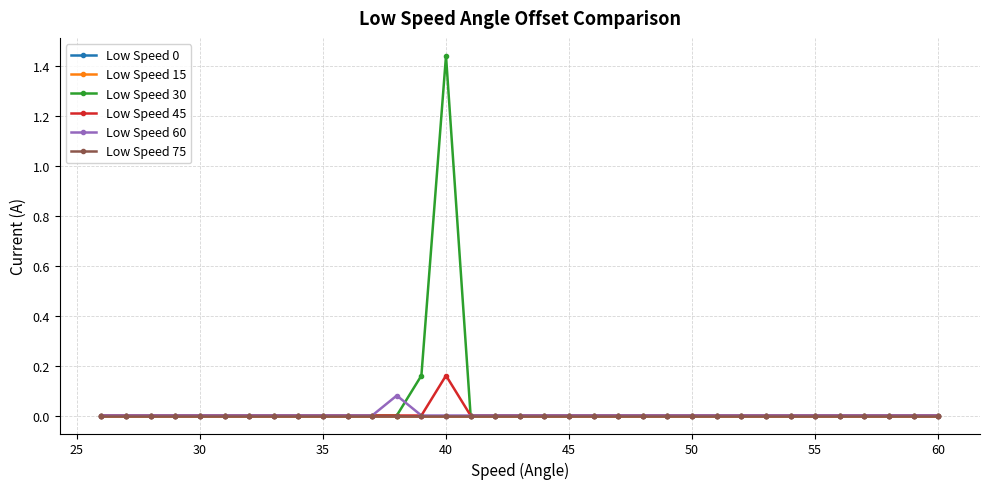

Does the chart have visible grid lines?

Yes